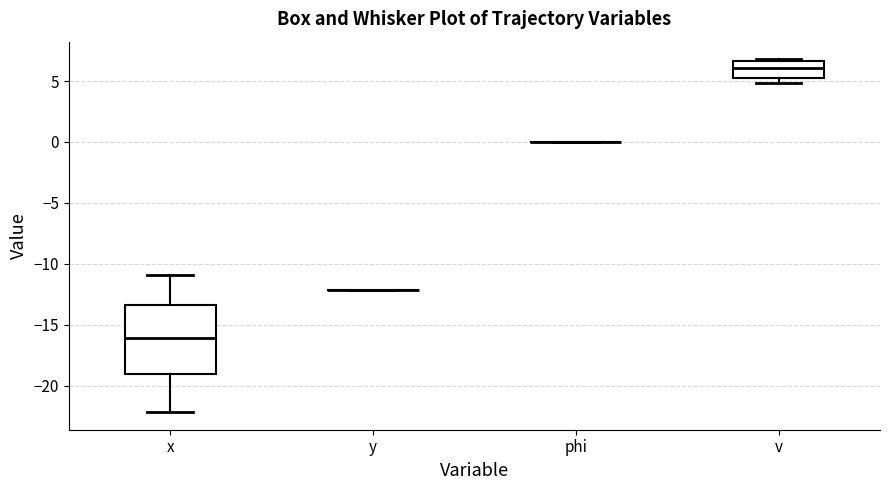

Reading left to right, read every box against the y-axis: the position of its median line, the range the box covers, and the ends of its whiskers. The values are not printed on the chart, so give them approximately, as read against the axis.

x: median -16.0, box -19.0 to -13.5, whiskers -22.0 to -11.0
y: box collapsed to a line at -12.0, whiskers -12.0 to -12.0
phi: box collapsed to a line at 0.0, whiskers 0.0 to 0.0
v: median 6.0, box 5.5 to 6.5, whiskers 5.0 to 7.0